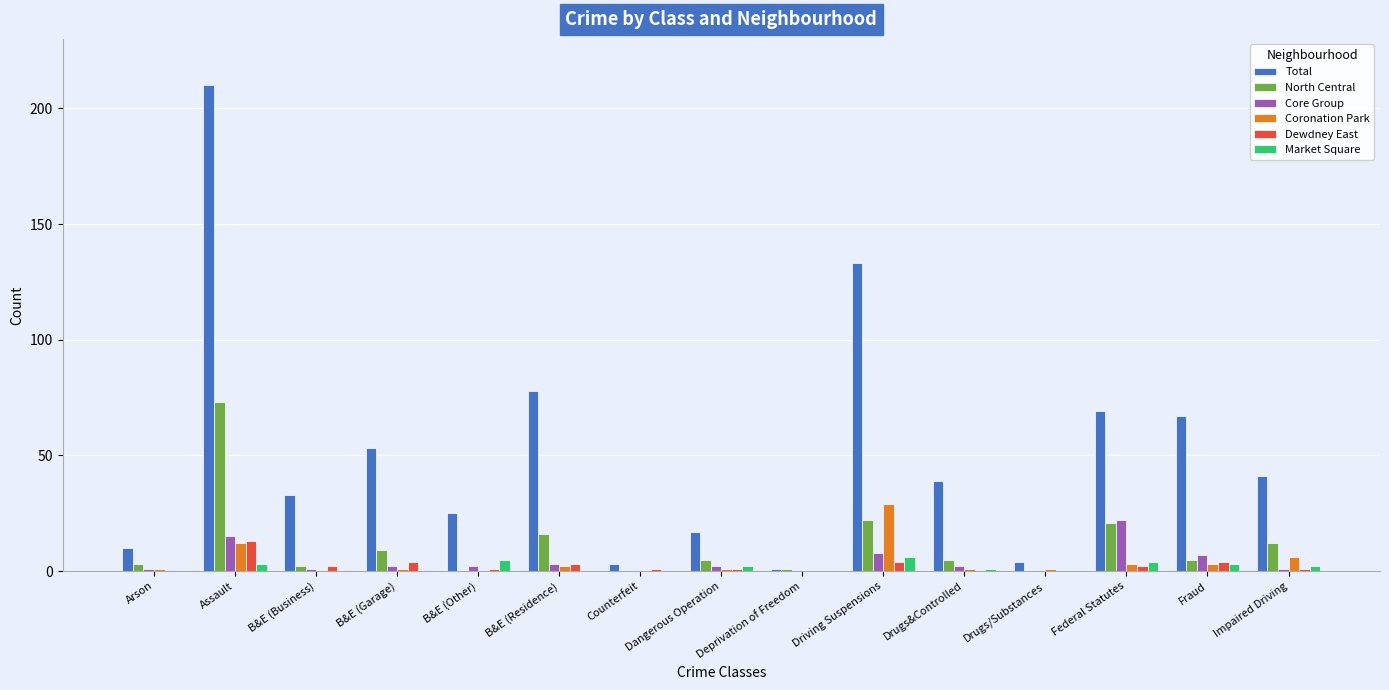

Are the bars grouped side by side (vs. stacked)?

Yes